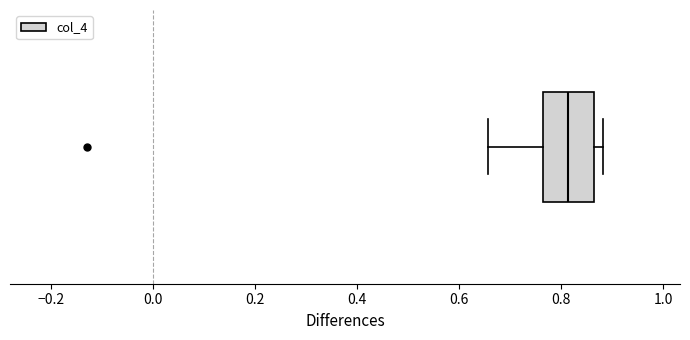

Where does the left whisker of the box end on the x-axis? The values are not printed on the chart, so give them approximately, as read against the axis.

0.66